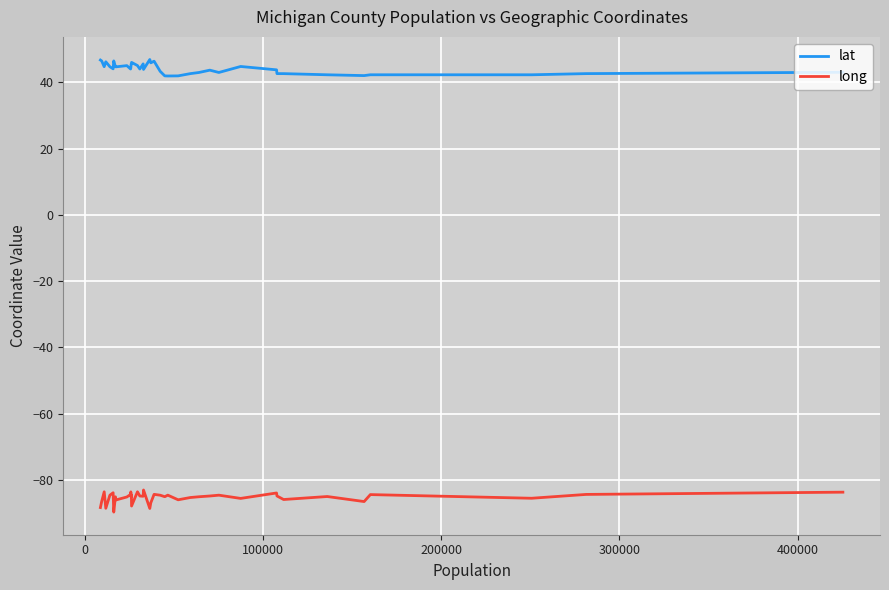

What is the highest value of the lat series?

46.9